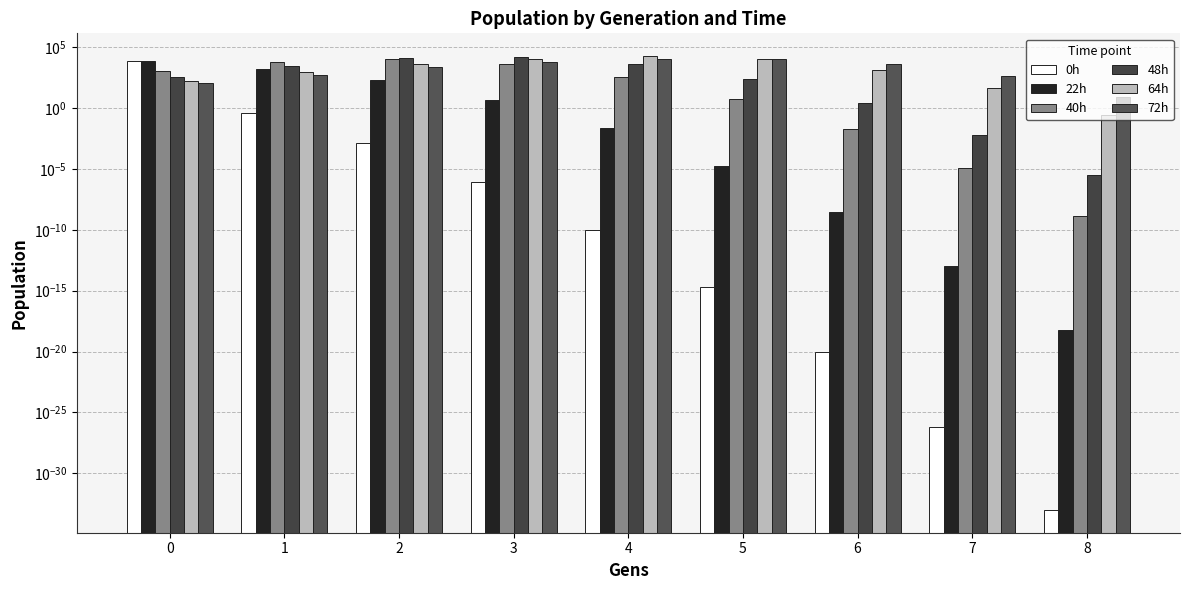

What is the total value across all series at 2?

28788.7